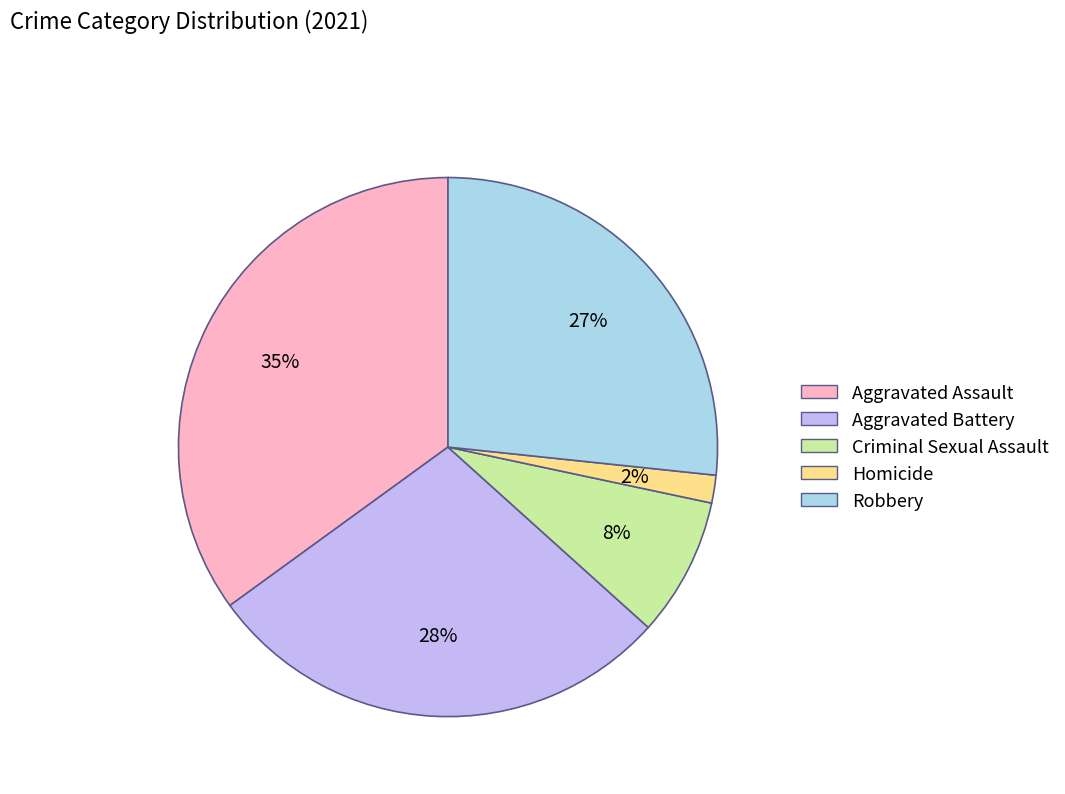

To the nearest percent, what portion does Robbery represent?

27%